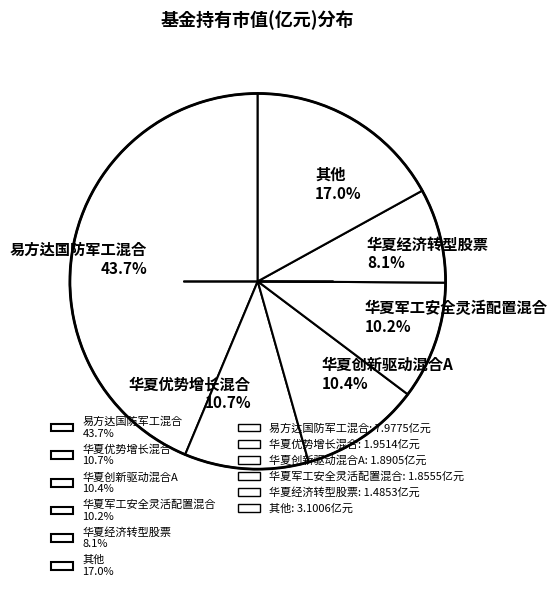

What is the smallest slice in the pie chart?

华夏经济转型股票 8.1%